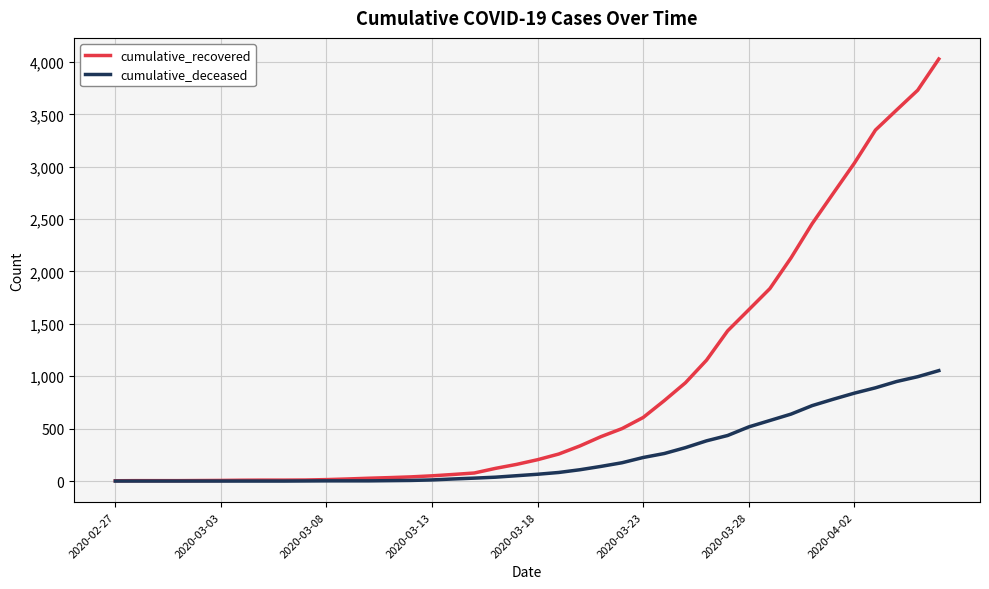

Which series has the largest range (max minus min)?

cumulative_recovered